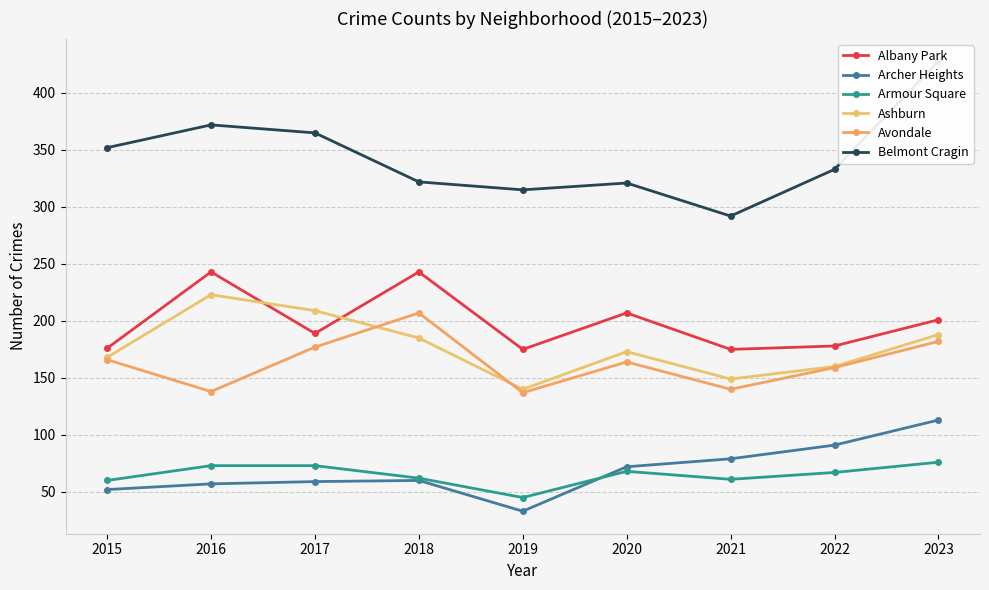

At which label is Albany Park closest to 209?

2020